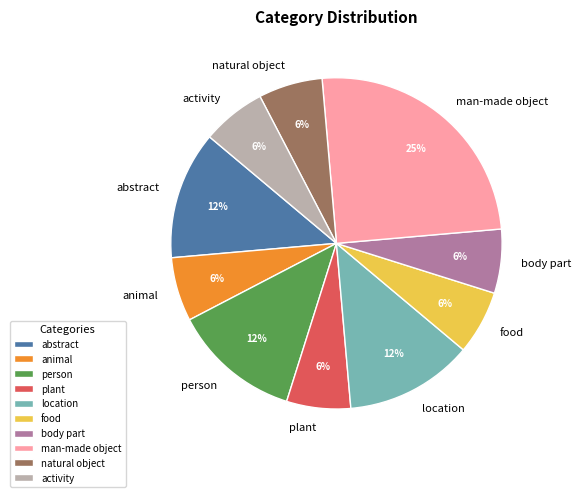

Count the number of slices in the pie.

10